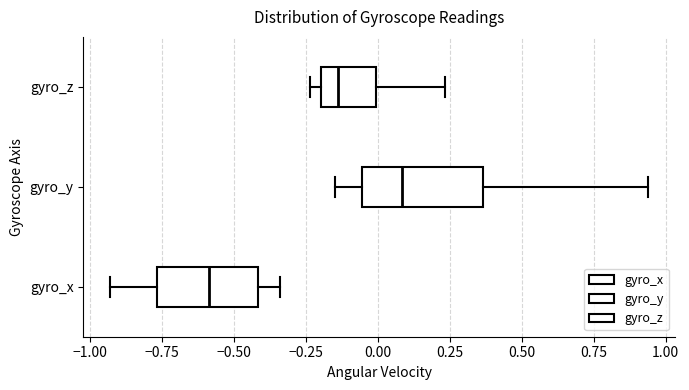

Reading bottom to top, read every box against the x-axis: the position of its median line, the range the box covers, and the ends of its whiskers. The values are not printed on the chart, so give them approximately, as read against the axis.

gyro_x: median -0.60, box -0.75 to -0.40, whiskers -0.95 to -0.35
gyro_y: median 0.10, box -0.05 to 0.35, whiskers -0.15 to 0.95
gyro_z: median -0.15, box -0.20 to 0.00, whiskers -0.25 to 0.25